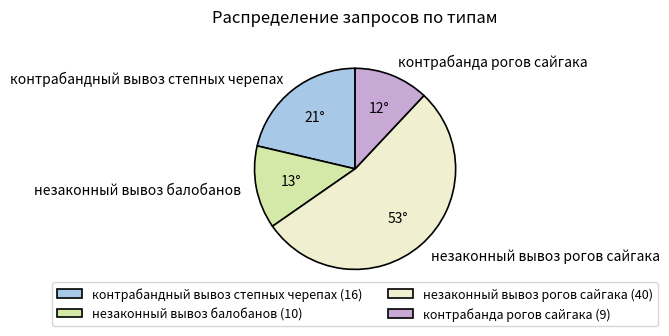

What is the largest slice in the pie chart?

незаконный вывоз рогов сайгака